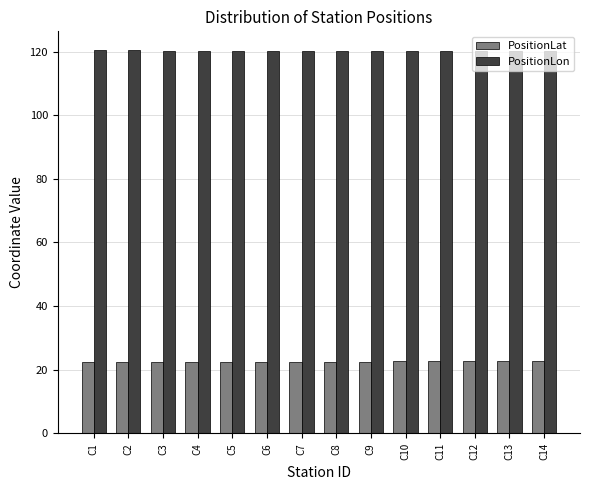

Are the bars horizontal?

No